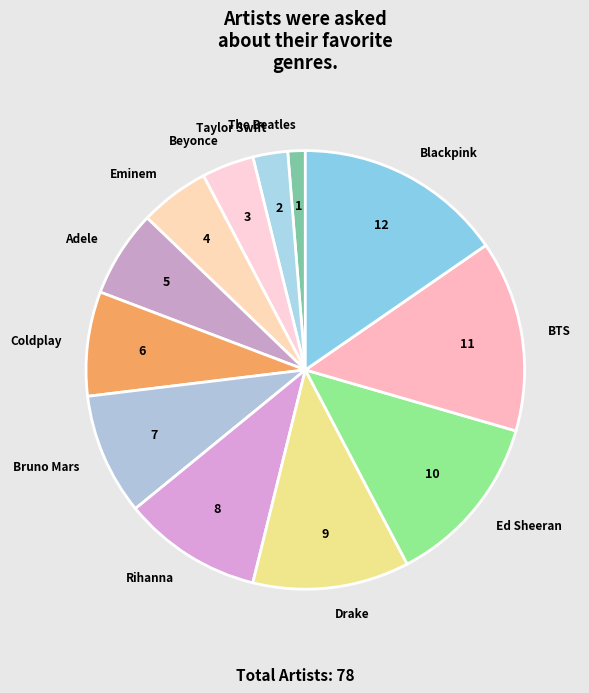

Rank the categories by value from lowest to highest.

The Beatles, Taylor Swift, Beyonce, Eminem, Adele, Coldplay, Bruno Mars, Rihanna, Drake, Ed Sheeran, BTS, Blackpink